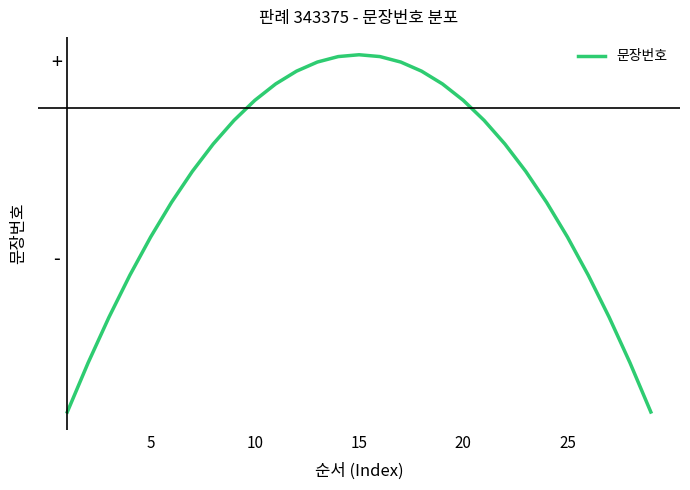

Does the chart have visible grid lines?

No